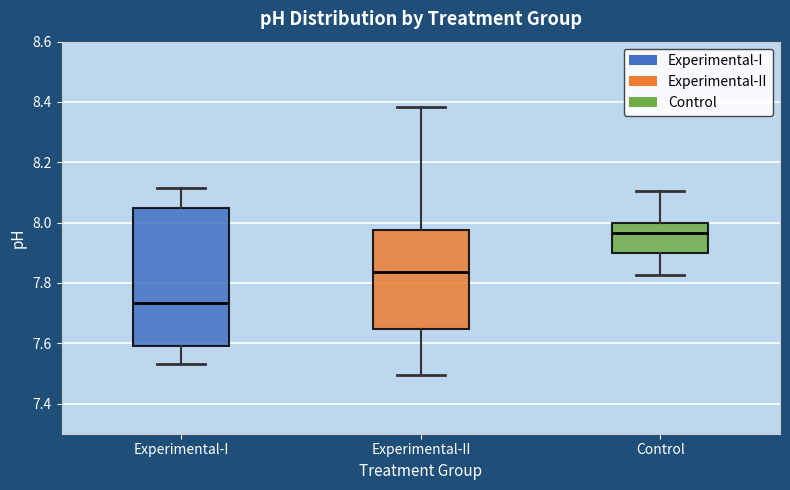

Which box has the lowest median line?

Experimental-I